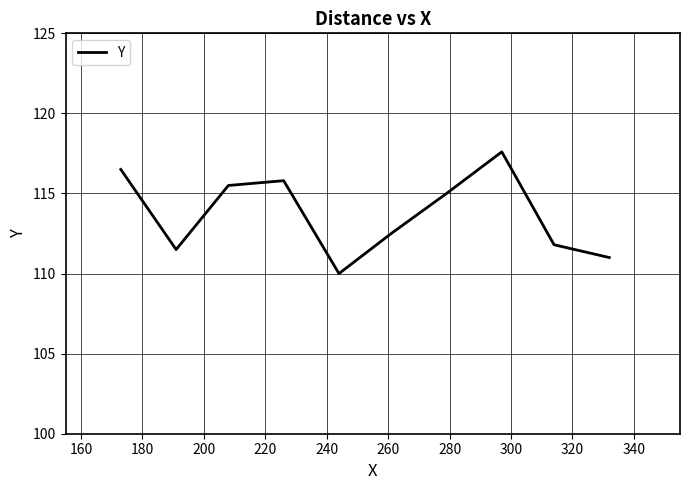

What is the difference between the maximum and minimum values?

7.6